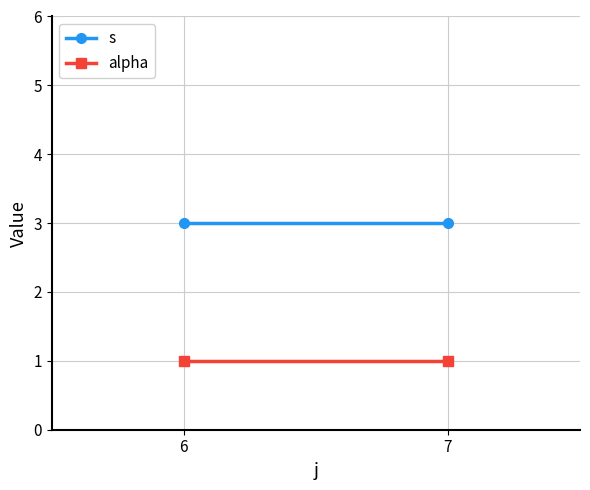

What is the sum of the alpha values at 7 and 6?

2